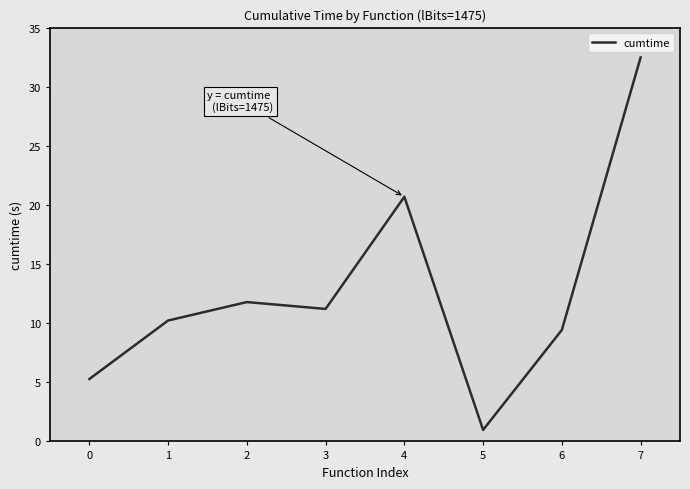

At which category does the chart reach its peak across all series?

7